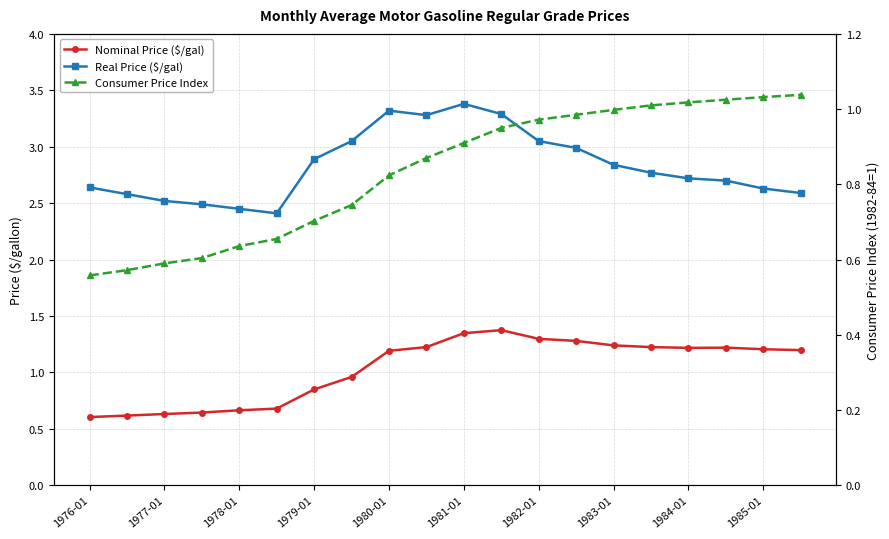

Which series has the largest total across all categories?

Real Price ($/gal)